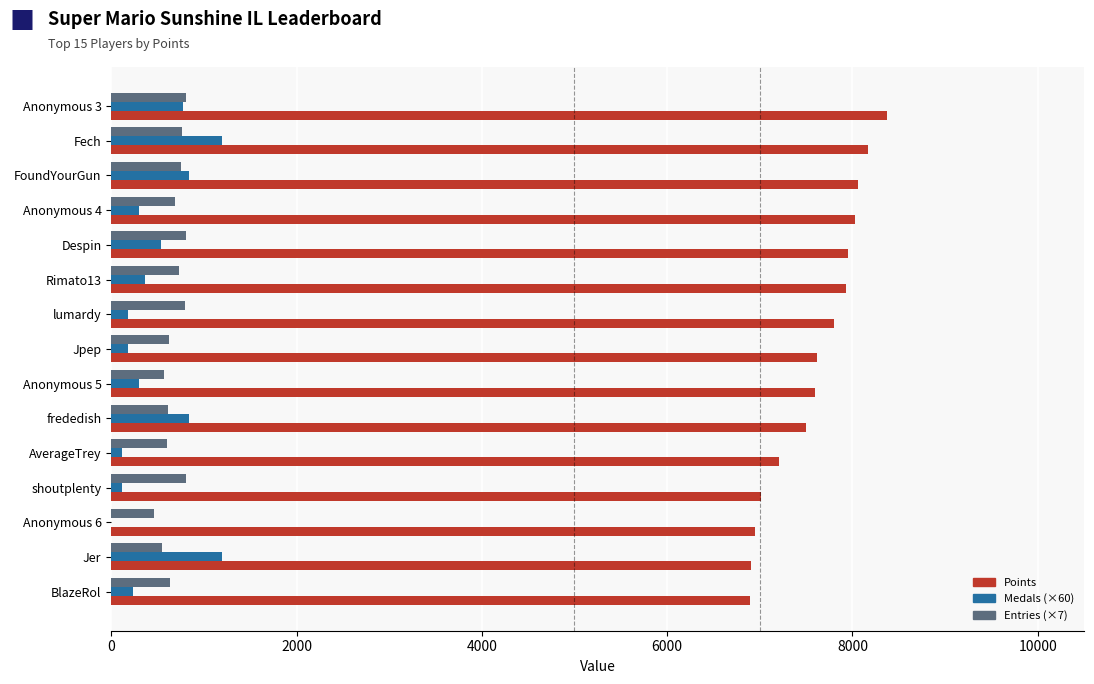

Which series has the largest total across all categories?

Points